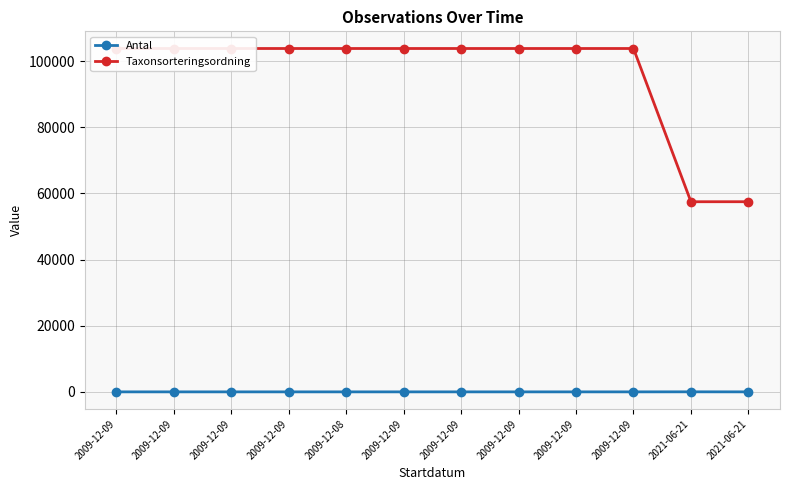

Which category has the highest value in the Taxonsorteringsordning series?

2009-12-09